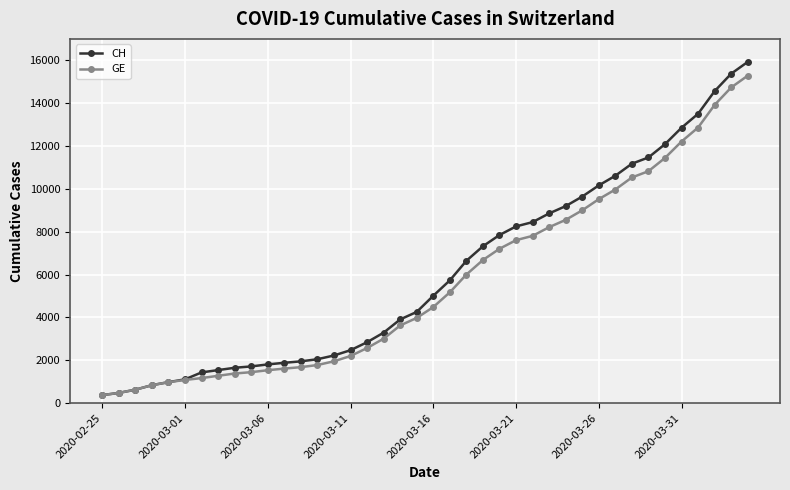

Which series has the largest range (max minus min)?

CH